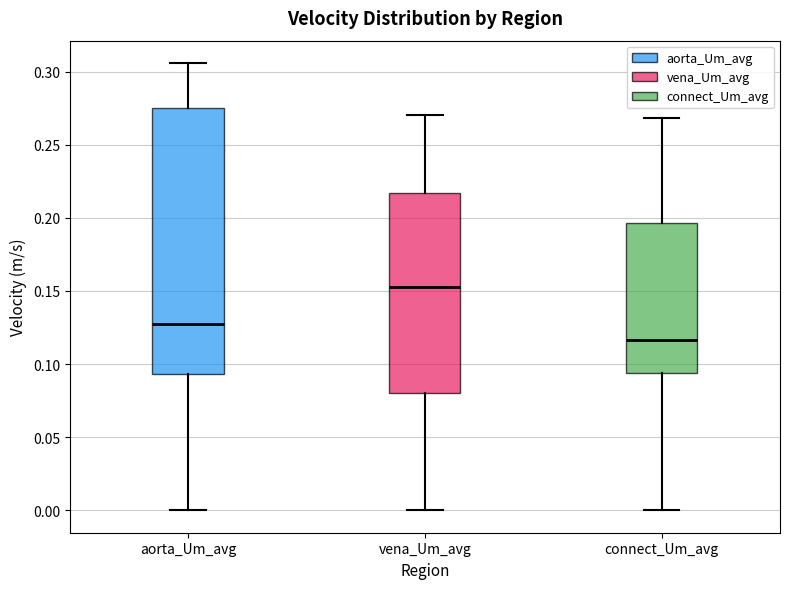

Comparing the boxes themselves (not the whiskers), which one is the tallest?

aorta_Um_avg